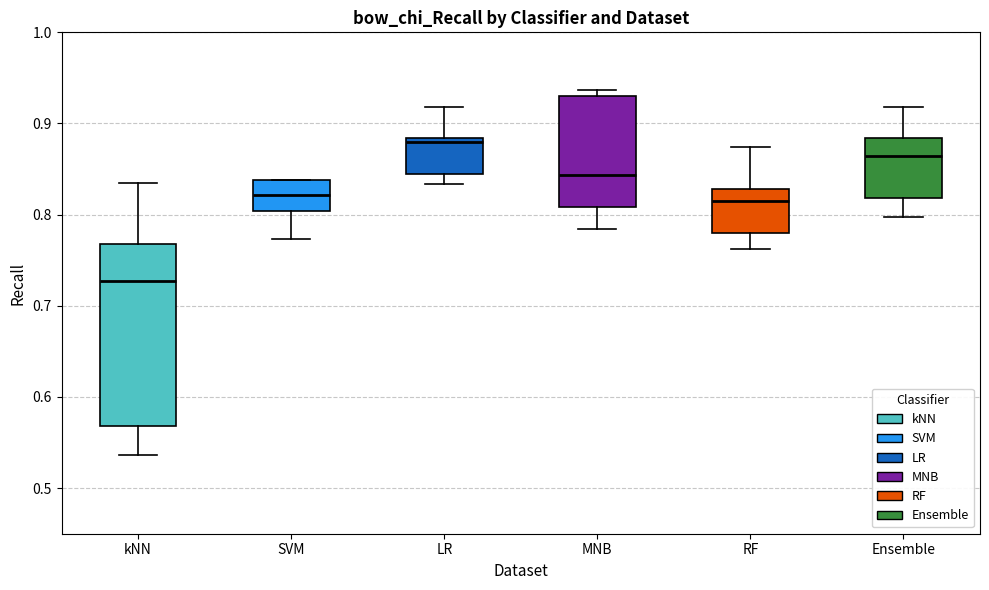

Where does the lower whisker of the box for LR end on the y-axis? The values are not printed on the chart, so give them approximately, as read against the axis.

0.83